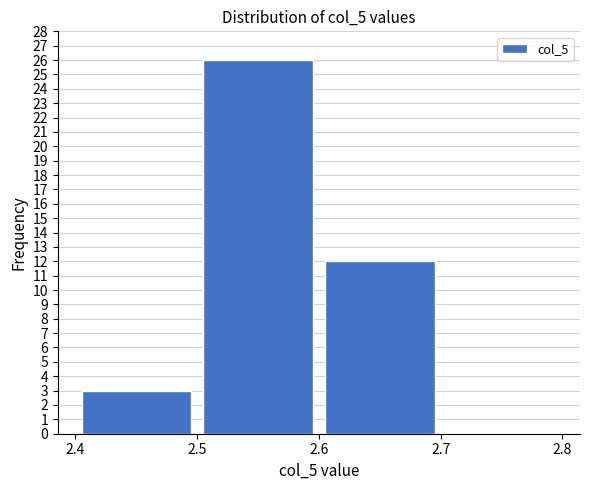

Which range on the x-axis has the tallest bar?

2.5 to 2.6